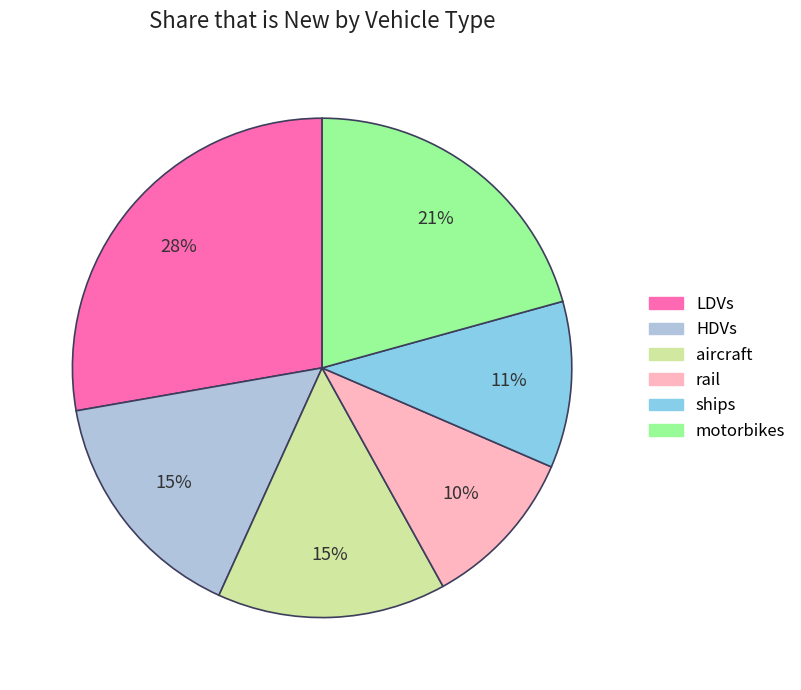

The ships slice represents 2% of the pie. True or false?

False